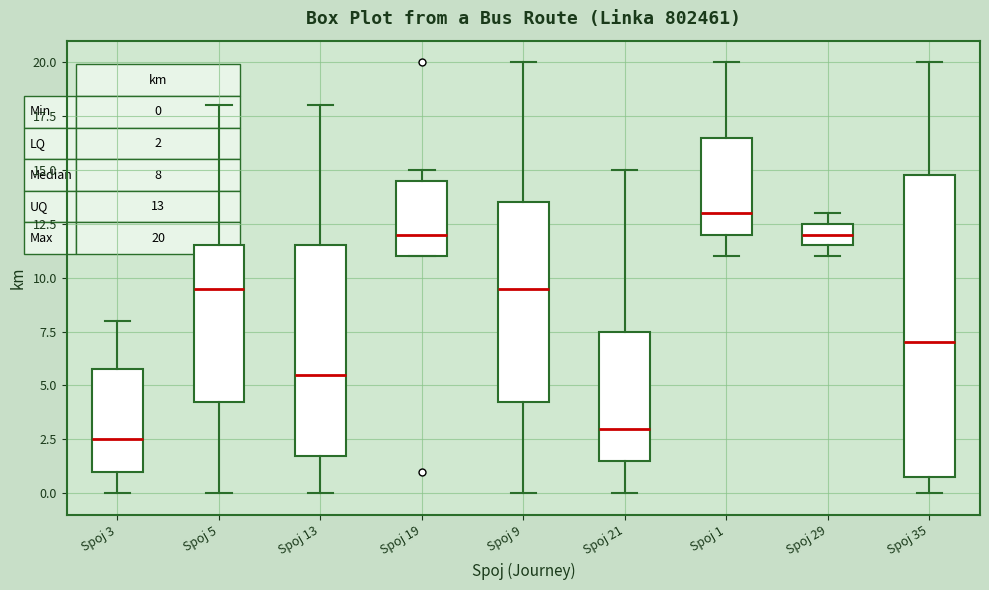

Which box is the tallest, from its lower edge to its upper edge?

Spoj 35